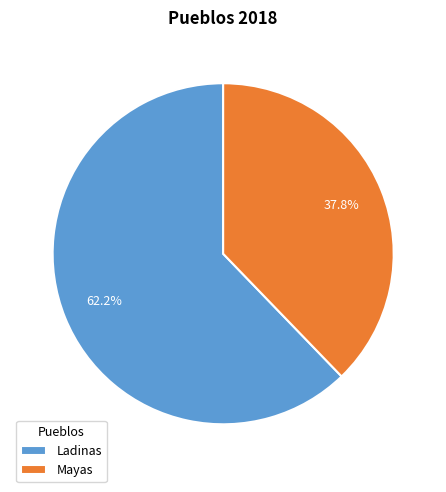

Combined, do Mayas and Ladinas account for over 50%?

Yes